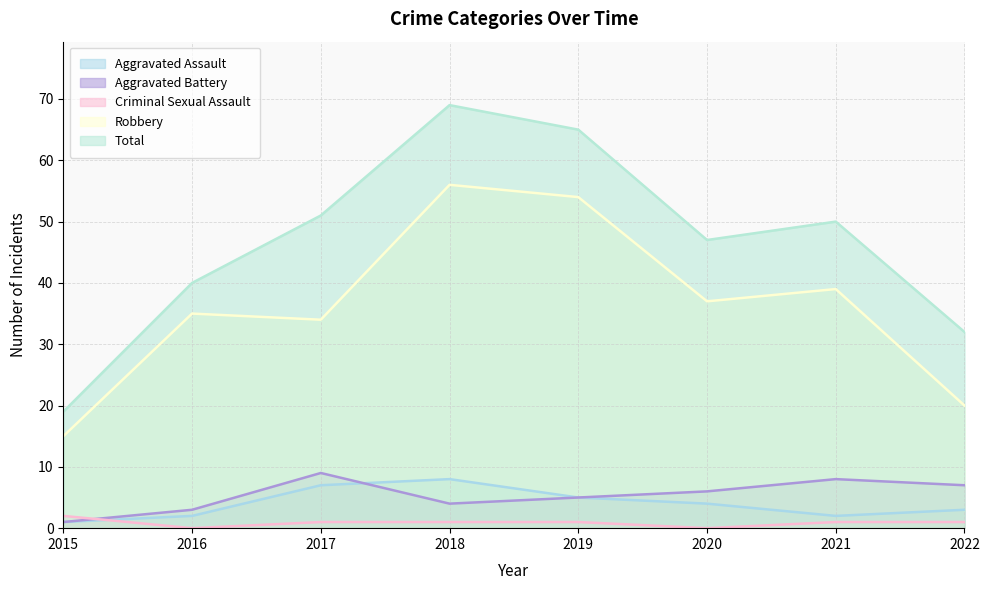

At which category is the sum across all series the highest?

2018